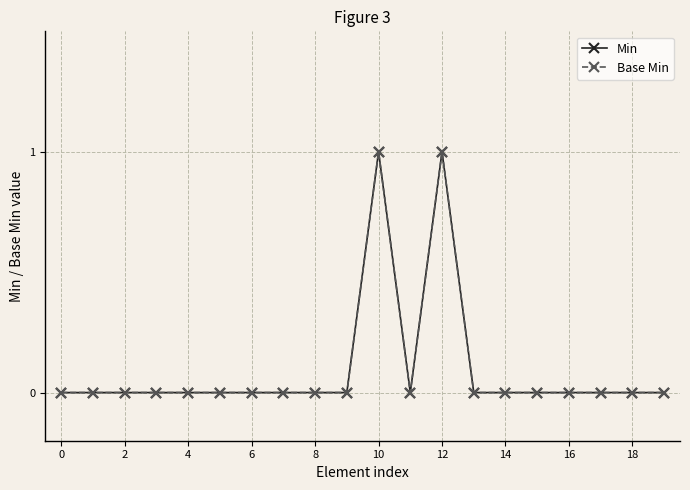

True or false: Min and Base Min intersect in this chart.

False